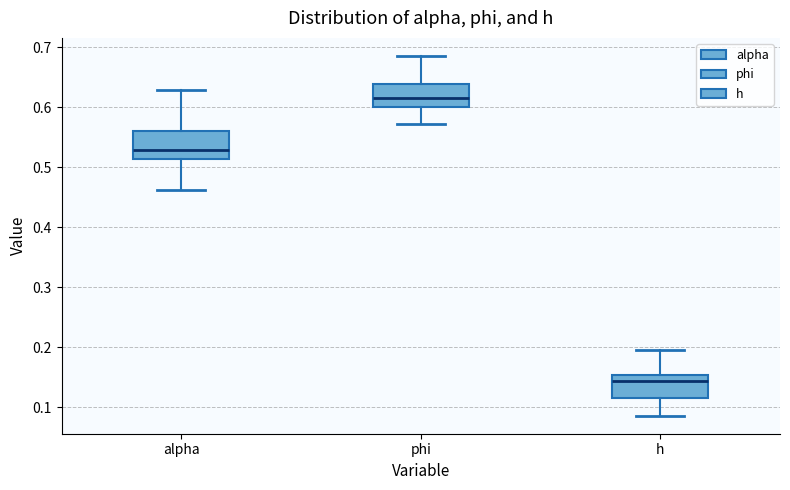

Reading left to right, transcribe this box plot: for each box, give where its median line is, the range the box spans, and where its two whiskers end, as read against the y-axis. The values are not printed on the chart, so give them approximately, as read against the axis.

alpha: median 0.53, box 0.51 to 0.56, whiskers 0.46 to 0.63
phi: median 0.62, box 0.60 to 0.64, whiskers 0.57 to 0.69
h: median 0.14, box 0.12 to 0.15, whiskers 0.09 to 0.19